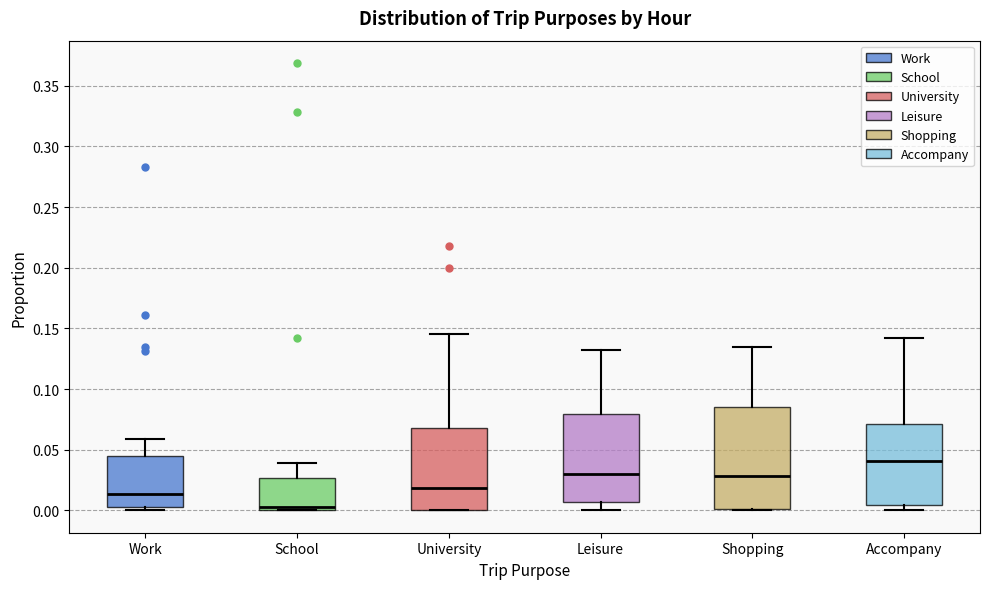

Which box has the highest median line?

Accompany